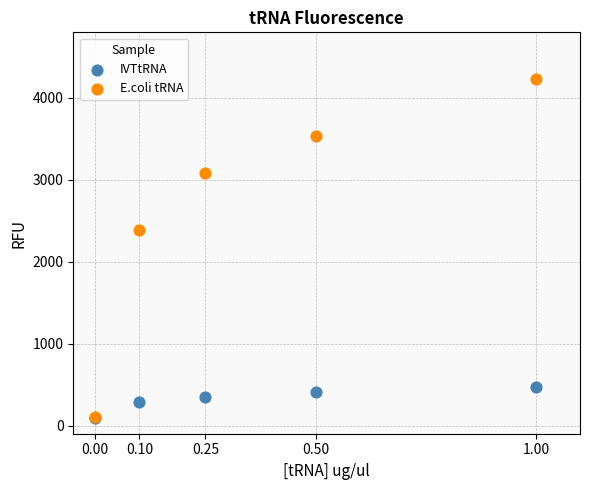

Which series reaches the maximum Y coordinate?

E.coli tRNA